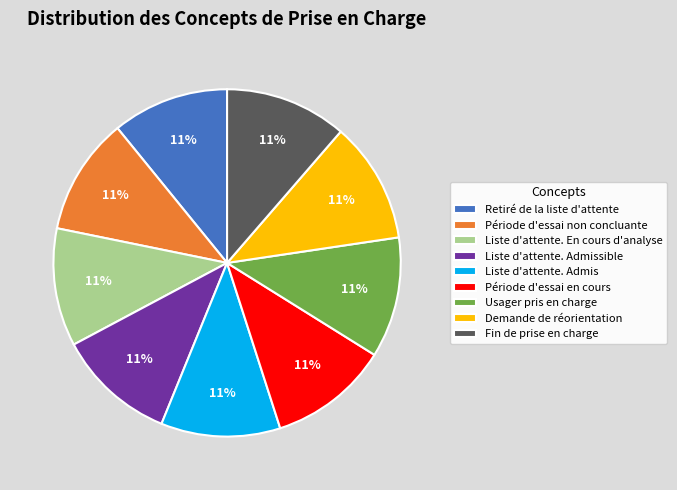

True or false: Liste d'attente. Admissible accounts for 11% of the total.

True